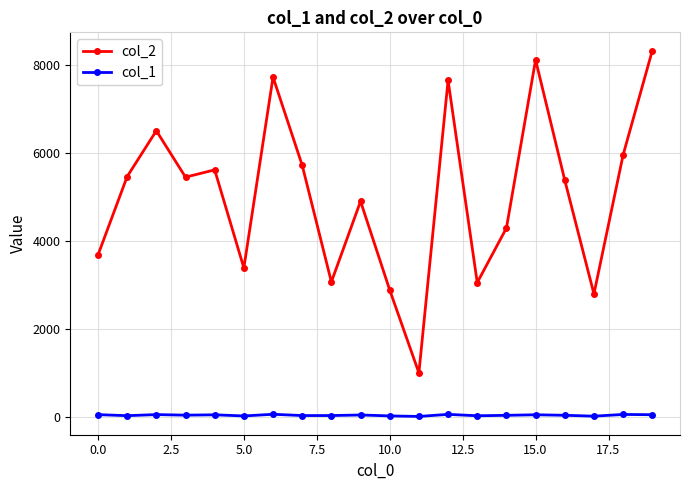

At how many categories does at least one series exceed 1392?

19